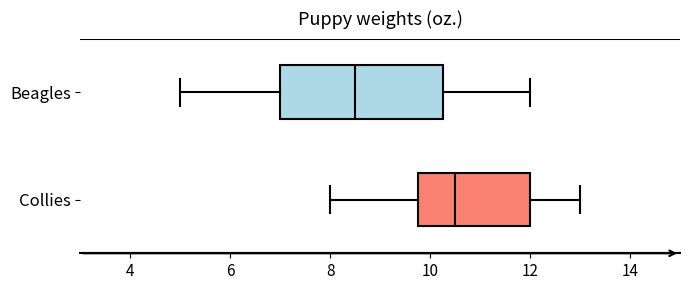

Where does the left whisker of the box for Collies end on the x-axis? The values are not printed on the chart, so give them approximately, as read against the axis.

8.0